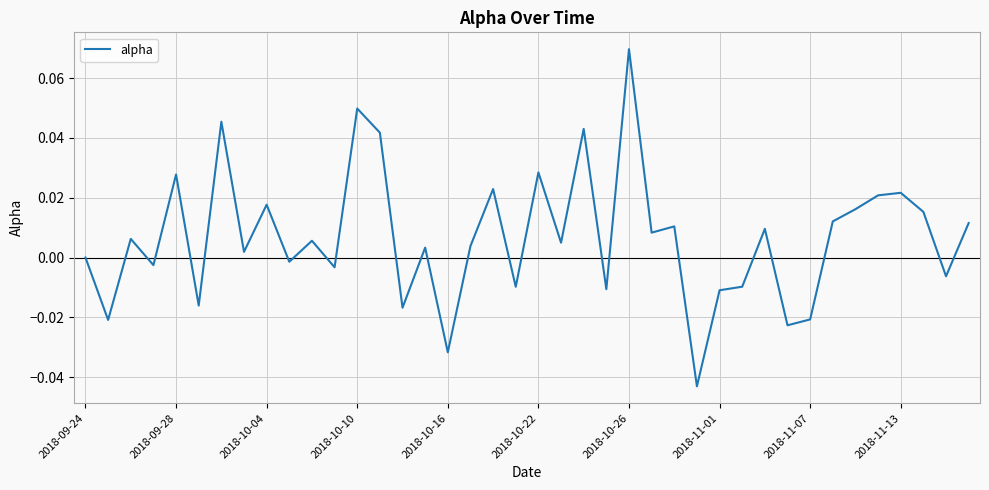

At which category does the chart reach its peak across all series?

2018-10-26